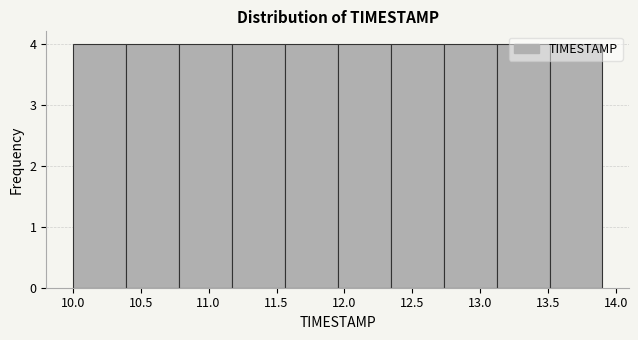

Reading left to right, list every bar in this chart as the range it spans on the x-axis followed by its height. Neither the bar edges nor the heights are printed on the chart, so give them approximately, as read against the axes.

10.00 to 10.39: 4
10.39 to 10.78: 4
10.78 to 11.17: 4
11.17 to 11.56: 4
11.56 to 11.95: 4
11.95 to 12.34: 4
12.34 to 12.73: 4
12.73 to 13.12: 4
13.12 to 13.51: 4
13.51 to 13.90: 4